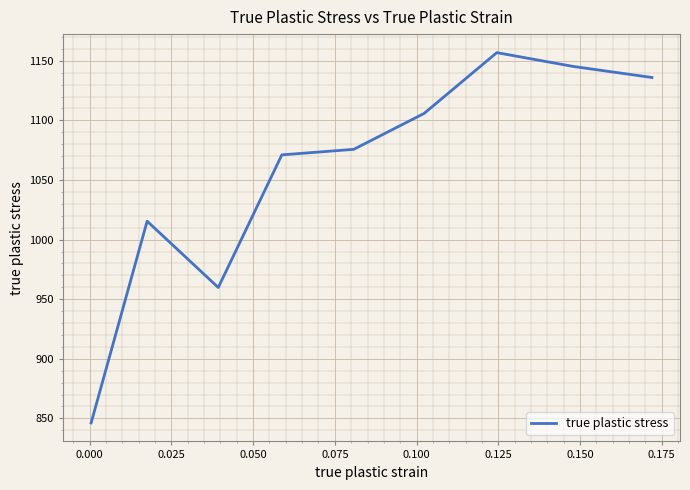

How many lines are shown in the chart?

1